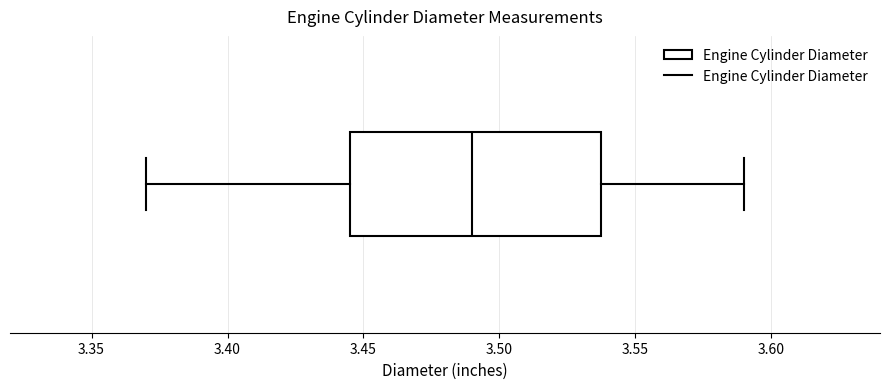

Read this box plot against the x-axis: the position of the median line, the range covered by the box, and the ends of both whiskers. The values are not printed on the chart, so give them approximately, as read against the axis.

median 3.490, box 3.445 to 3.540, whiskers 3.370 to 3.590